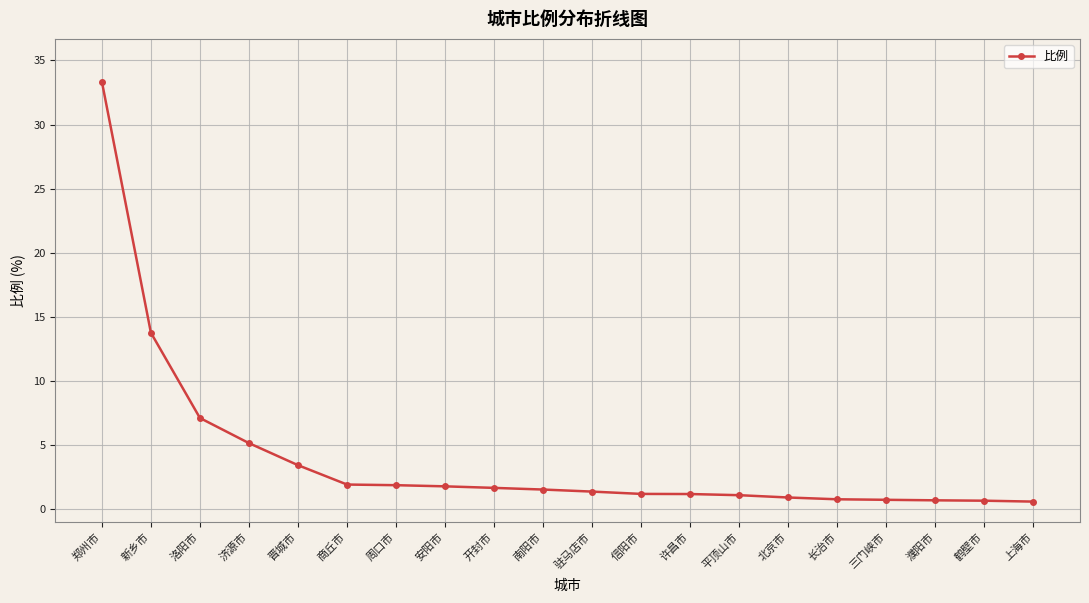

What is the greatest value displayed?

33.4